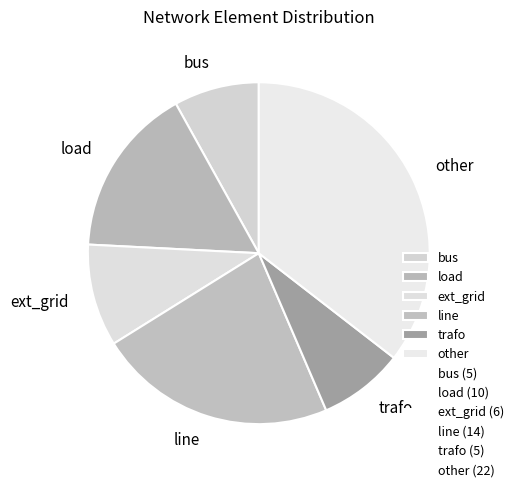

Which slice is the largest?

other